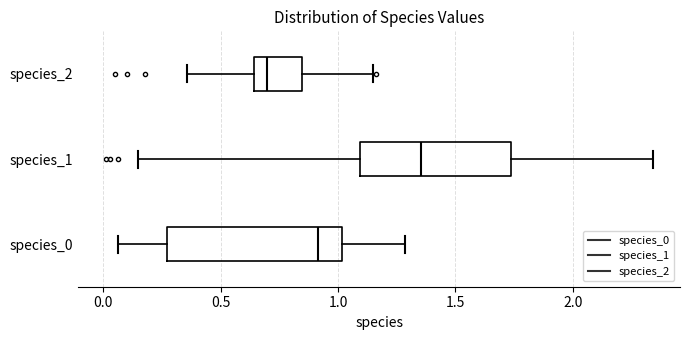

Reading bottom to top, transcribe this box plot: for each box, give where its median line is, the range the box spans, and where its two whiskers end, as read against the x-axis. The values are not printed on the chart, so give them approximately, as read against the axis.

species_0: median 0.90, box 0.25 to 1.00, whiskers 0.05 to 1.30
species_1: median 1.35, box 1.10 to 1.75, whiskers 0.15 to 2.35
species_2: median 0.70, box 0.65 to 0.85, whiskers 0.35 to 1.15